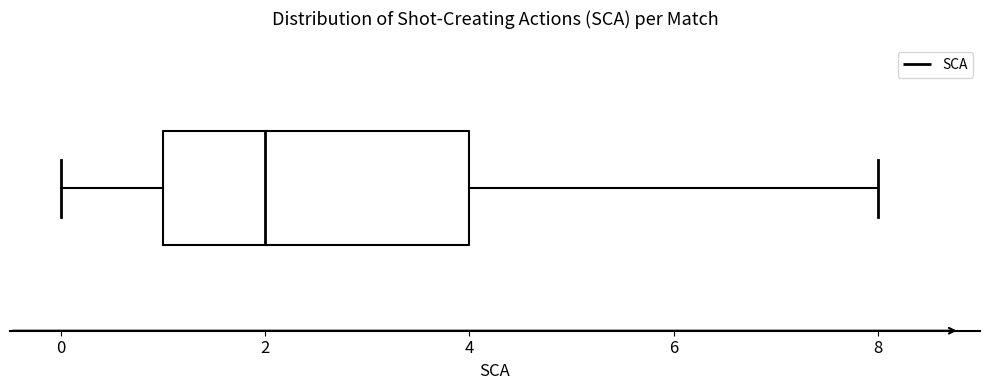

Read this box plot against the x-axis: the position of the median line, the range covered by the box, and the ends of both whiskers. The values are not printed on the chart, so give them approximately, as read against the axis.

median 2, box 1 to 4, whiskers 0 to 8